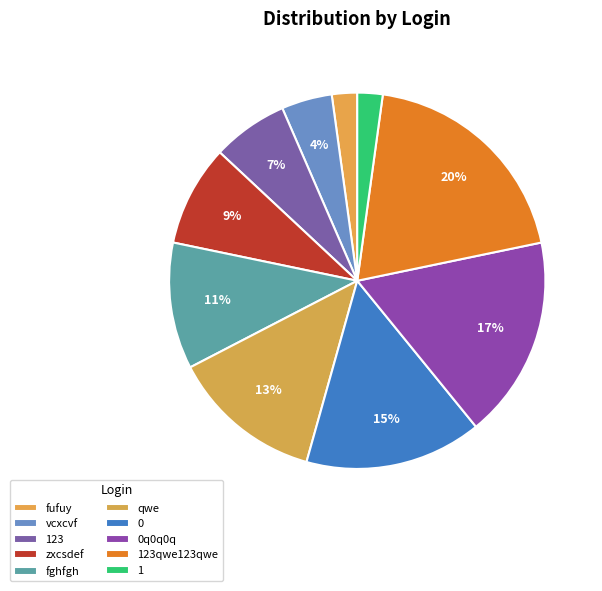

How many segments does this pie chart have?

10